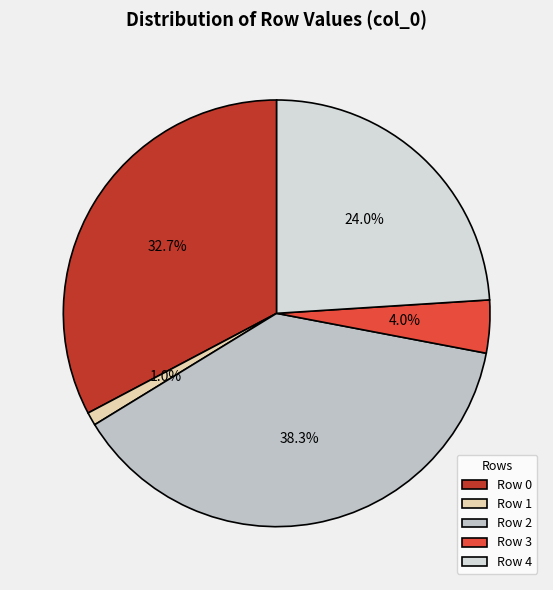

Is there any slice that represents more than half of the pie?

No